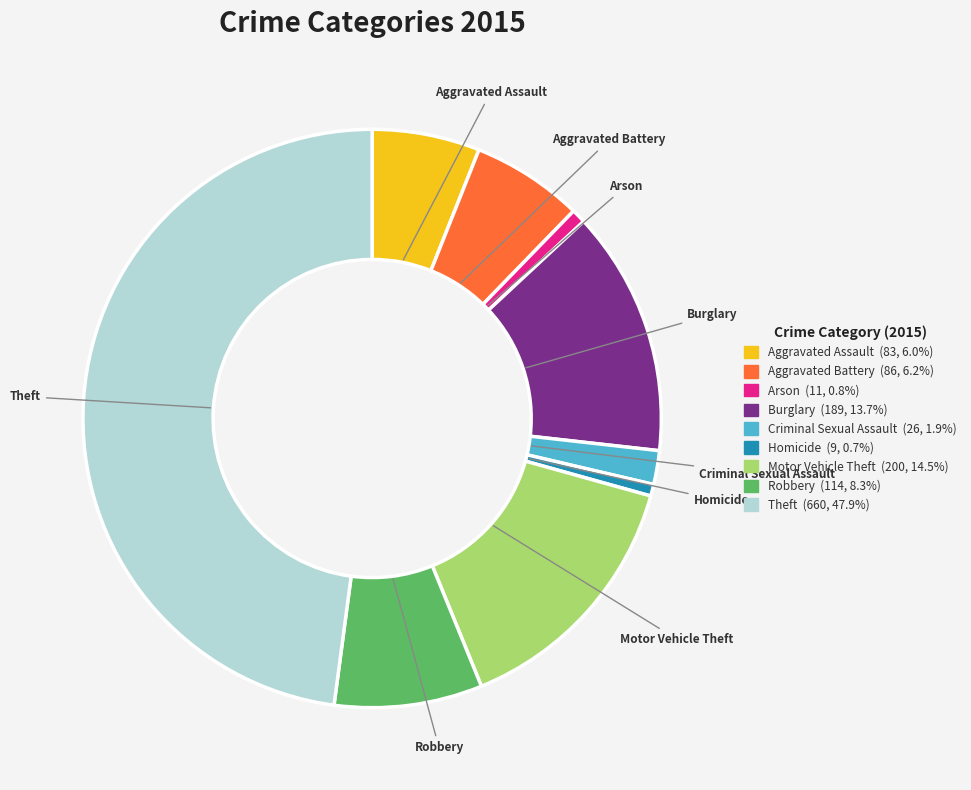

What is the ratio of the value at Aggravated Battery to the value at Arson?

7.8